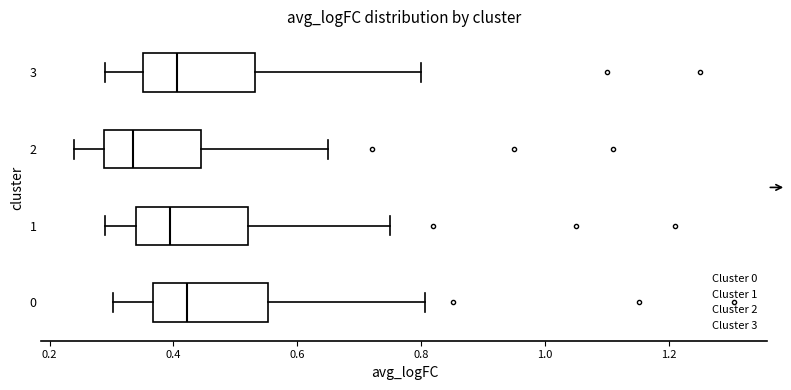

Where is the left edge of the box at y = 0 on the x-axis? The values are not printed on the chart, so give them approximately, as read against the axis.

0.36